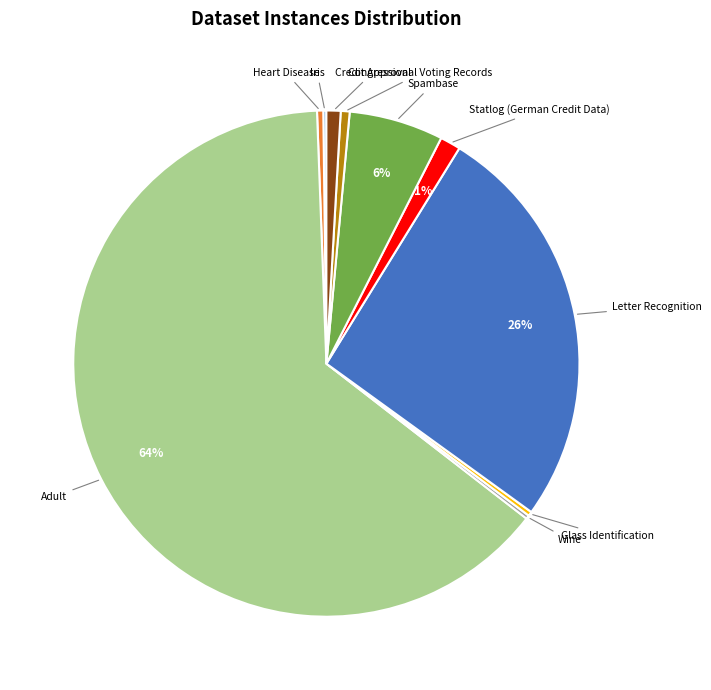

To the nearest percent, what is the average slice percentage?

10%